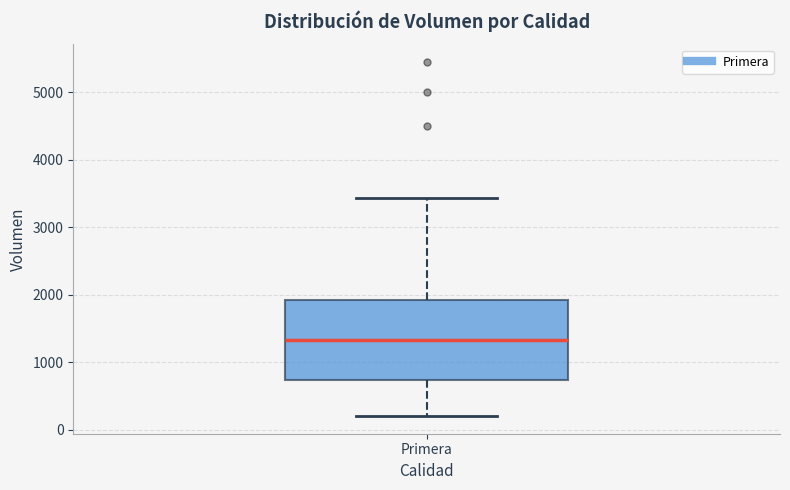

Transcribe this box plot: give where the median line is, the range the box spans, and where the two whiskers end, as read against the y-axis. The values are not printed on the chart, so give them approximately, as read against the axis.

median 1300, box 700 to 1900, whiskers 200 to 3400